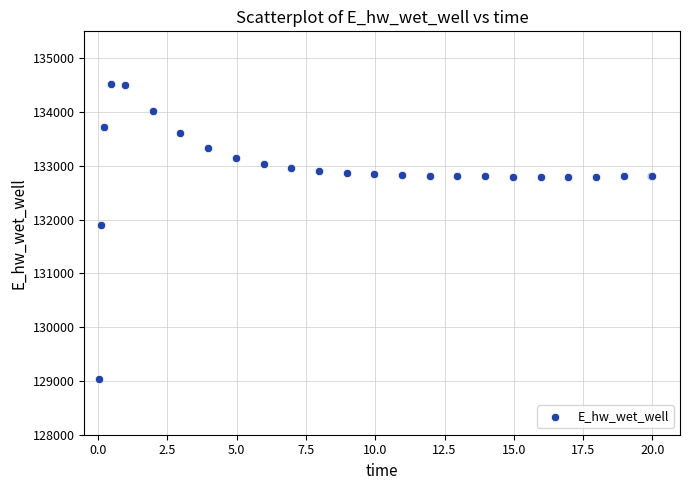

What Y value in the scatter plot is closest to 131774?

131893.4